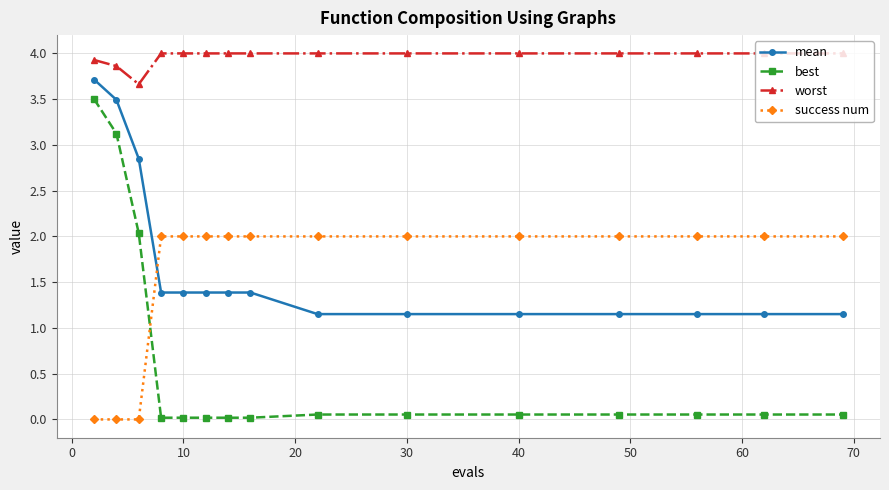

What is the maximum value for mean?

3.7